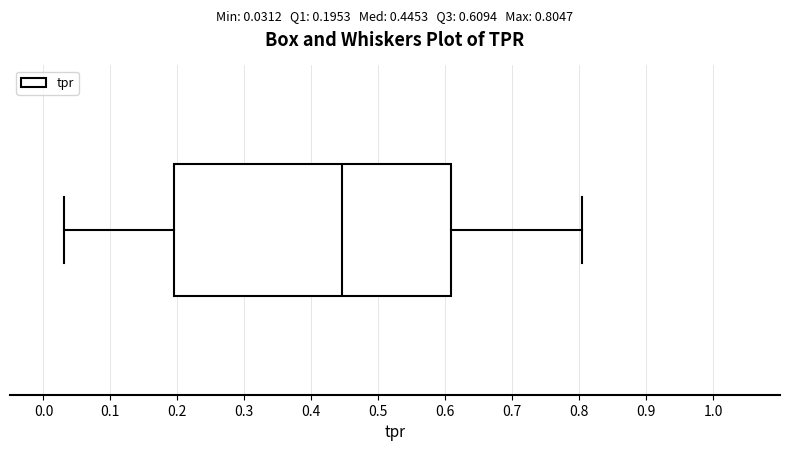

Transcribe this box plot: give where the median line is, the range the box spans, and where the two whiskers end, as read against the x-axis. The values are not printed on the chart, so give them approximately, as read against the axis.

median 0.45, box 0.20 to 0.61, whiskers 0.03 to 0.80